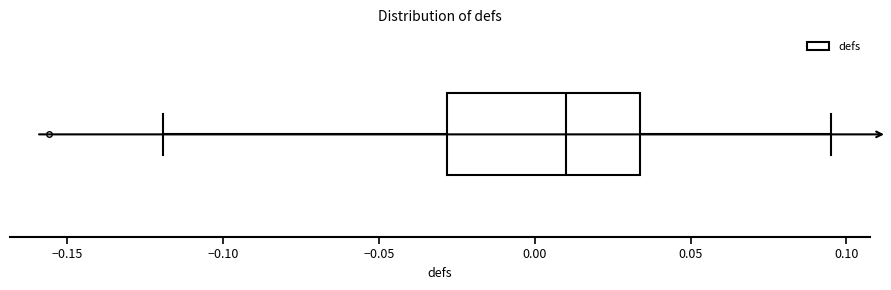

Read this box plot against the x-axis: the position of the median line, the range covered by the box, and the ends of both whiskers. The values are not printed on the chart, so give them approximately, as read against the axis.

median 0.010, box -0.030 to 0.035, whiskers -0.120 to 0.095